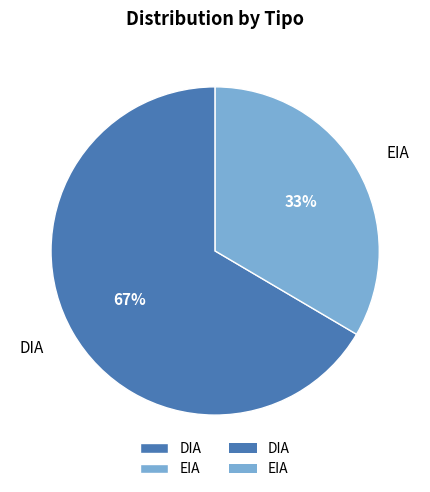

Is it true that DIA is 67% of the pie?

True